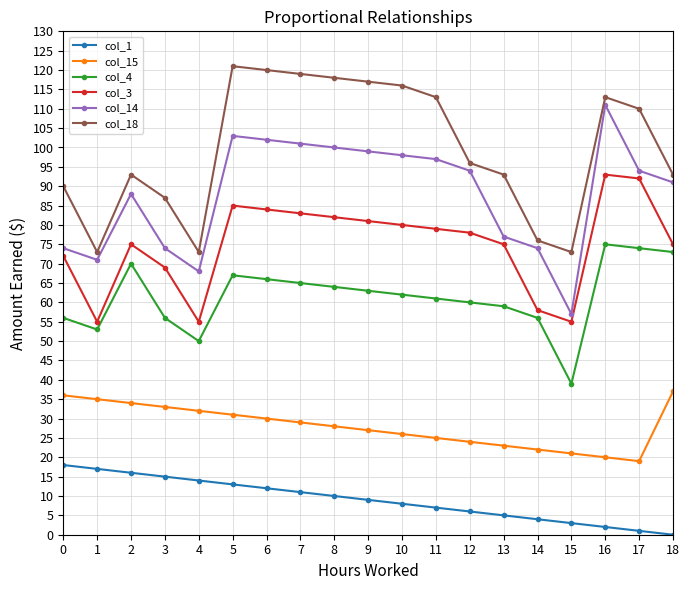

Reading left to right, extract all data points from this chart.

col_1: 0=18	1=17	2=16	3=15	4=14	5=13	6=12	7=11	8=10	9=9	10=8	11=7	12=6	13=5	14=4	15=3	16=2	17=1	18=0
col_15: 0=36	1=35	2=34	3=33	4=32	5=31	6=30	7=29	8=28	9=27	10=26	11=25	12=24	13=23	14=22	15=21	16=20	17=19	18=37
col_4: 0=56	1=53	2=70	3=56	4=50	5=67	6=66	7=65	8=64	9=63	10=62	11=61	12=60	13=59	14=56	15=39	16=75	17=74	18=73
col_3: 0=72	1=55	2=75	3=69	4=55	5=85	6=84	7=83	8=82	9=81	10=80	11=79	12=78	13=75	14=58	15=55	16=93	17=92	18=75
col_14: 0=74	1=71	2=88	3=74	4=68	5=103	6=102	7=101	8=100	9=99	10=98	11=97	12=94	13=77	14=74	15=57	16=111	17=94	18=91
col_18: 0=90	1=73	2=93	3=87	4=73	5=121	6=120	7=119	8=118	9=117	10=116	11=113	12=96	13=93	14=76	15=73	16=113	17=110	18=93